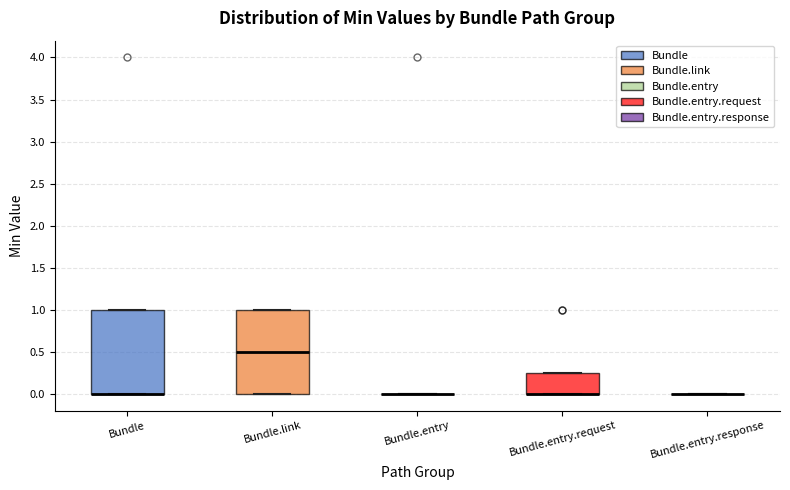

Reading left to right, read every box against the y-axis: the position of its median line, the range the box covers, and the ends of its whiskers. The values are not printed on the chart, so give them approximately, as read against the axis.

Bundle: median 0.00 (drawn on the box's lower edge), box 0.00 to 1.00, whiskers 0.00 to 1.00
Bundle.link: median 0.50, box 0.00 to 1.00, whiskers 0.00 to 1.00
Bundle.entry: box collapsed to a line at 0.00, whiskers 0.00 to 0.00
Bundle.entry.request: median 0.00 (drawn on the box's lower edge), box 0.00 to 0.25, whiskers 0.00 to 0.25
Bundle.entry.response: box collapsed to a line at 0.00, whiskers 0.00 to 0.00